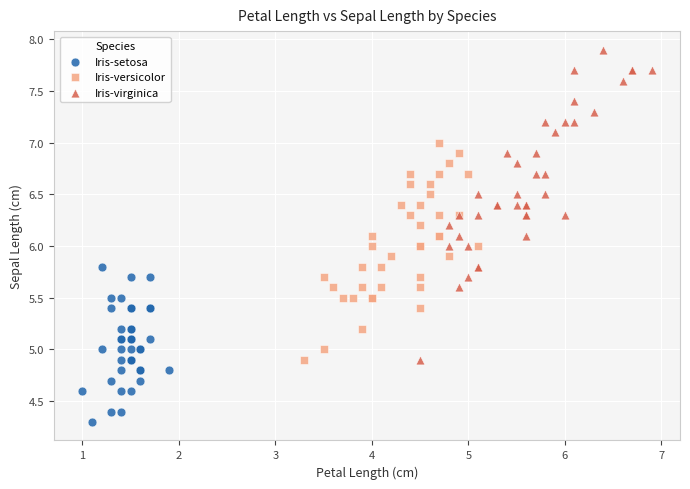

Which series contains the lowest Y value?

Iris-setosa